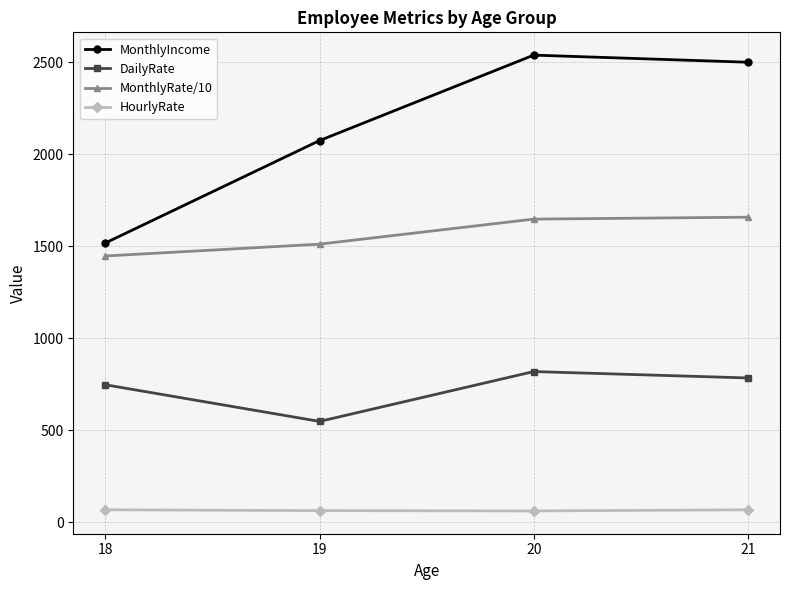

What is the difference between the MonthlyRate/10 values at 20 and 21?

10.4